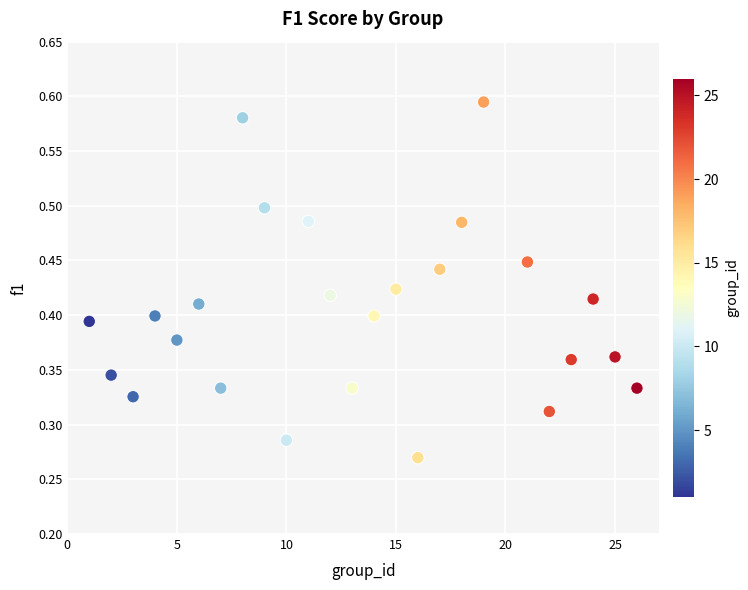

What is the range of X values (max minus min)?

25.0